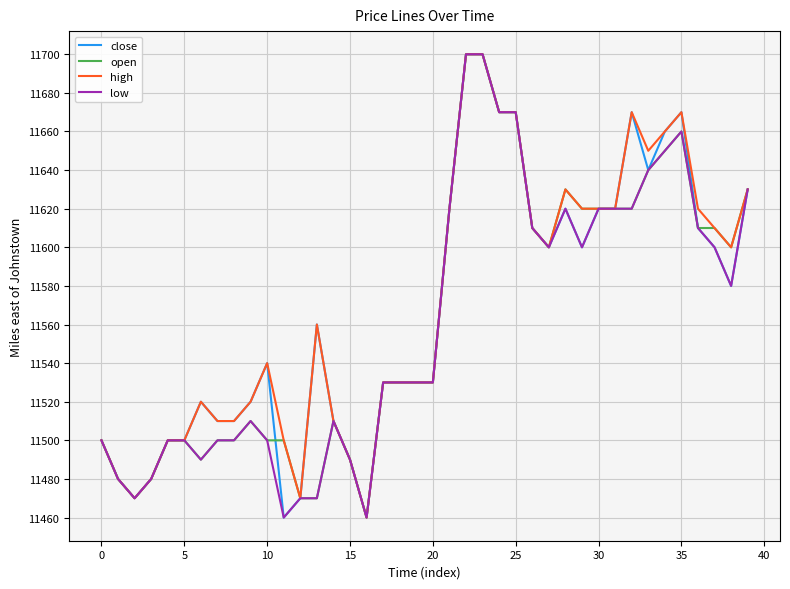

What is the maximum value shown in the chart?

11700